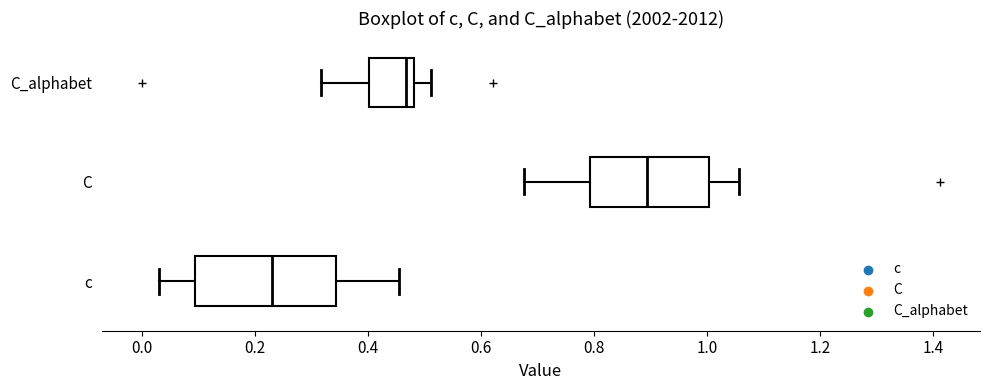

Which box is the widest, from its left edge to its right edge?

c